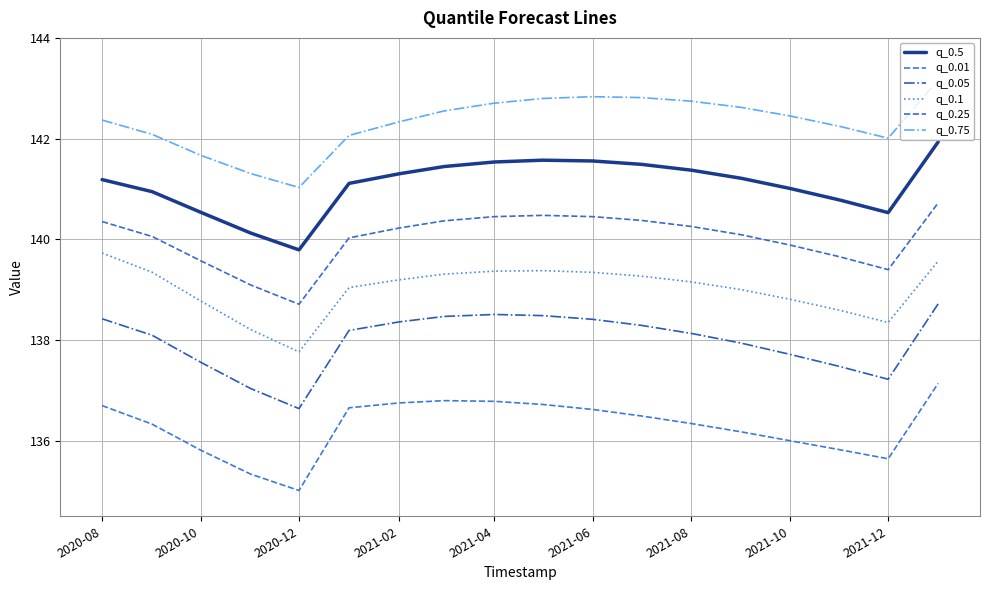

Rank the series by their average value, from lowest to highest.

q_0.01, q_0.05, q_0.1, q_0.25, q_0.5, q_0.75